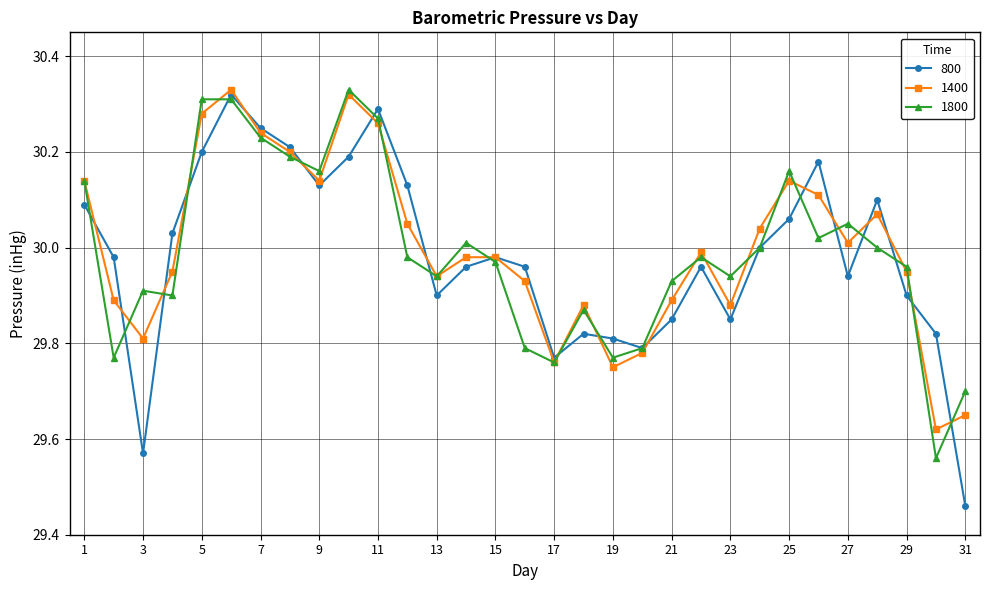

At how many categories does at least one series exceed 29?

31